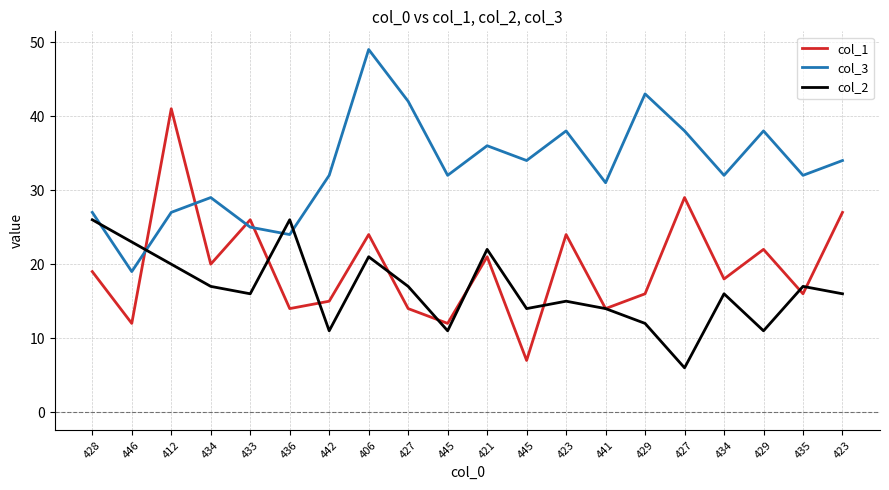

Reading left to right, what are all the values shown in this chart?

col_1: 19	12	41	20	26	14	15	24	14	12	21	7	24	14	16	29	18	22	16	27
col_3: 27	19	27	29	25	24	32	49	42	32	36	34	38	31	43	38	32	38	32	34
col_2: 26	23	20	17	16	26	11	21	17	11	22	14	15	14	12	6	16	11	17	16